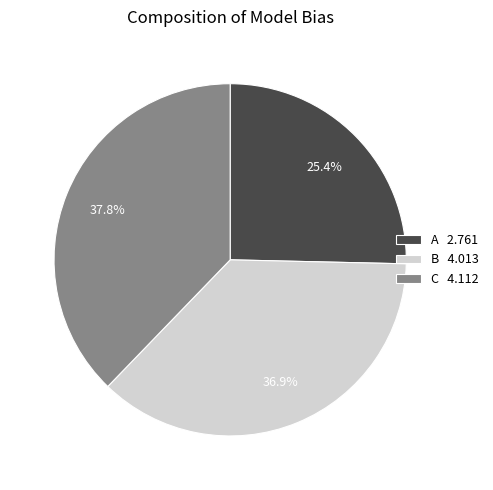

Which slice is the largest?

C